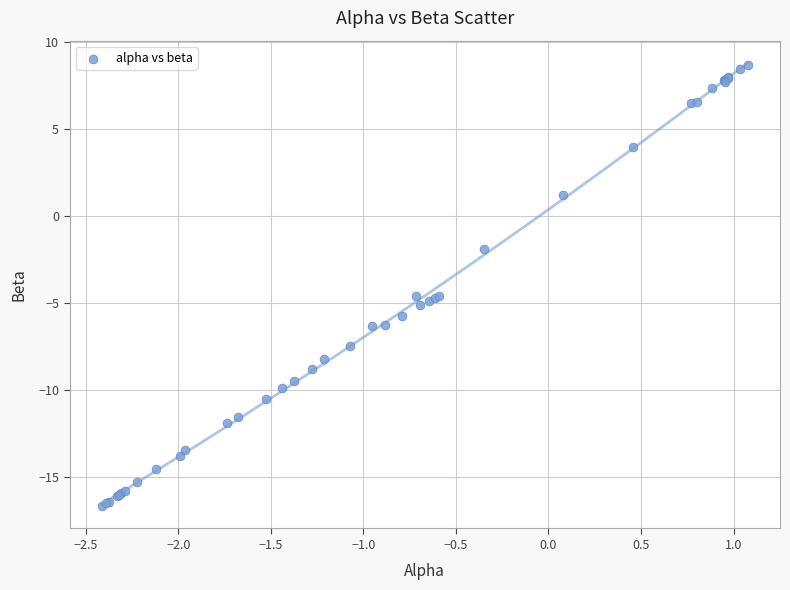

What Y value in the scatter plot is closest to -3?

-1.9